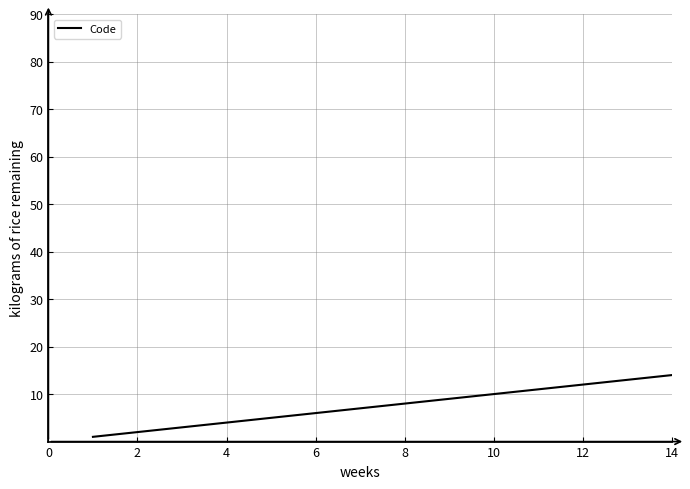

What is the difference between the maximum and minimum values?

19